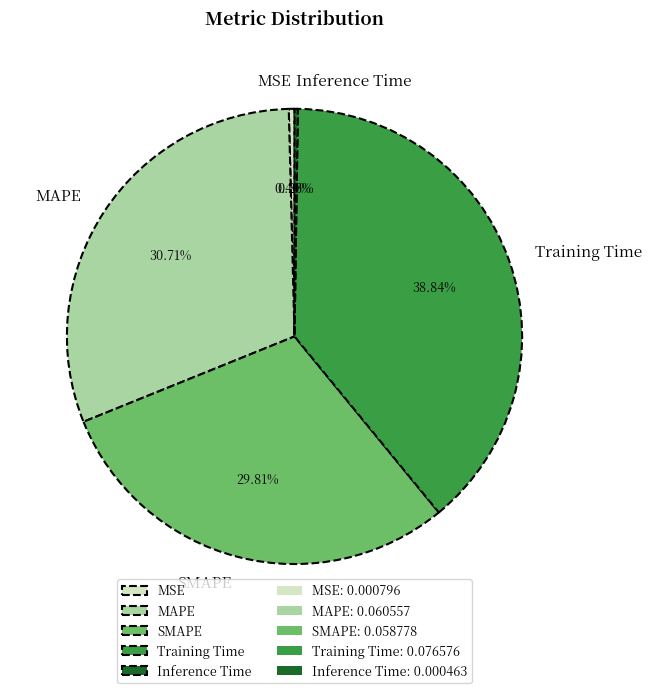

Between MSE and MAPE, which is larger?

MAPE